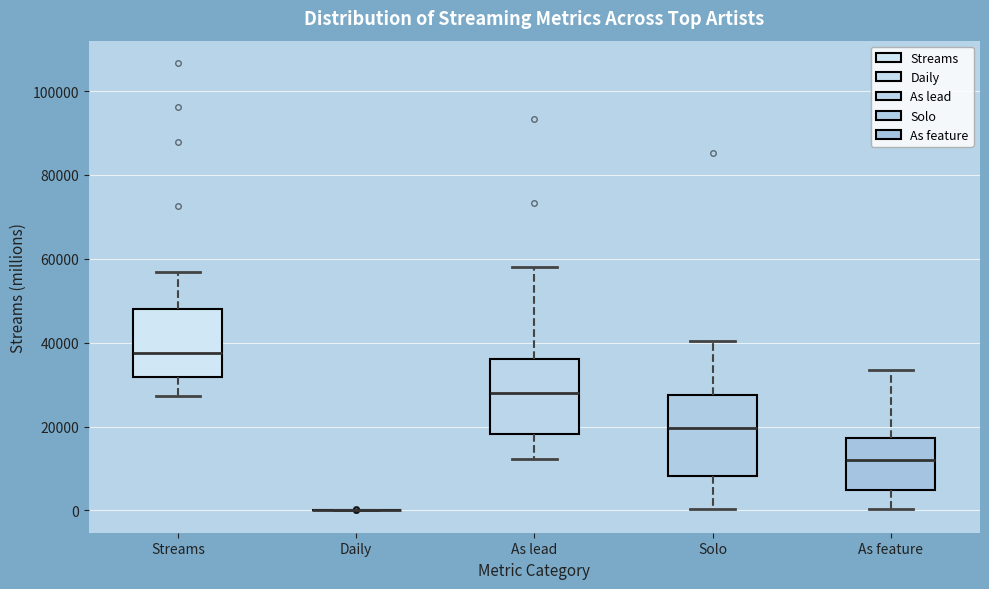

Where does the upper whisker of the box for As lead end on the y-axis? The values are not printed on the chart, so give them approximately, as read against the axis.

58000